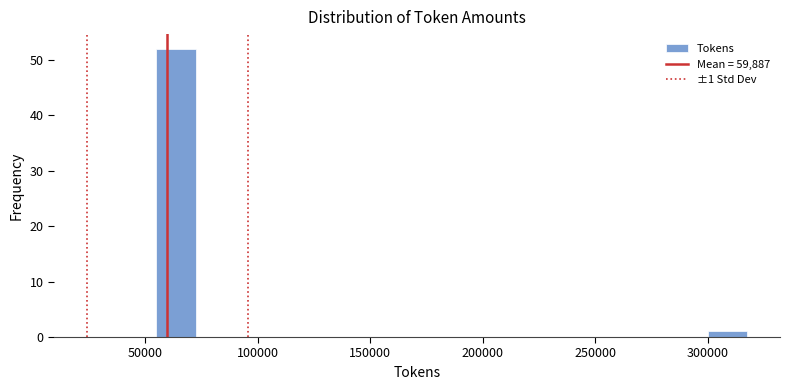

Read against the x-axis, roughly where is the centre of the tallest bar?

65000